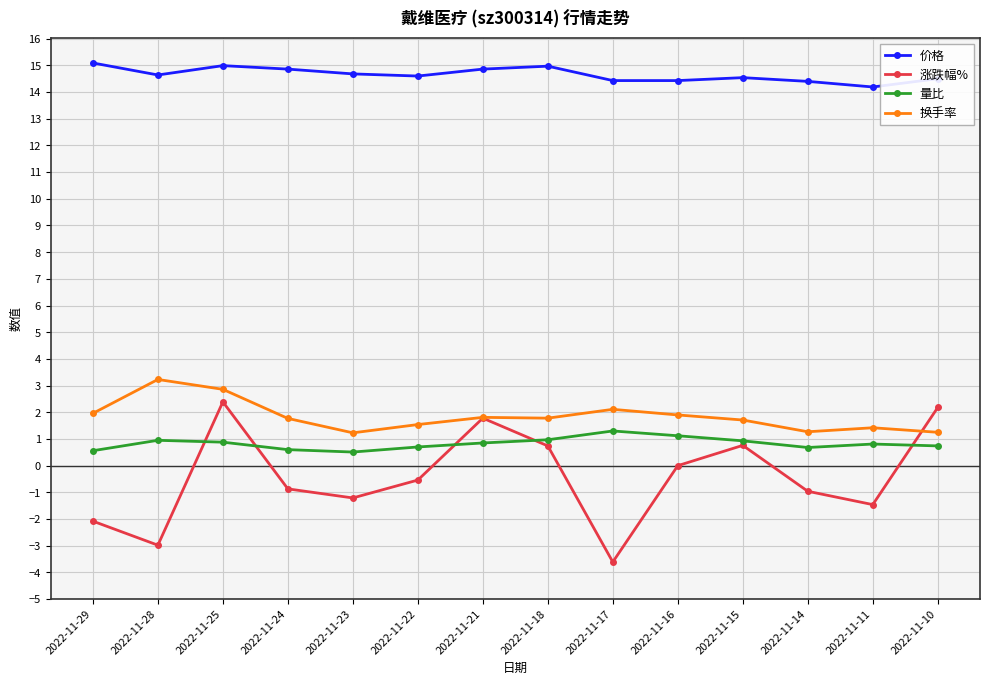

What is the value of the 量比 point at the 9th from the left?

1.3